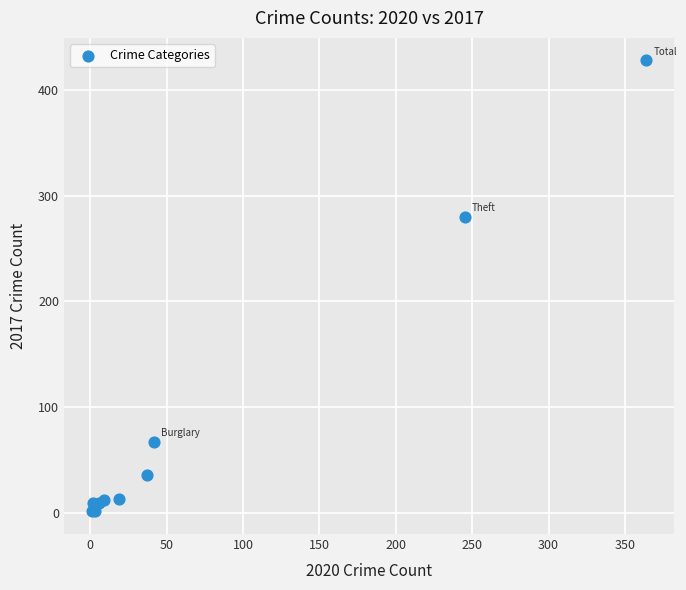

What Y value in the scatter plot is closest to 214?

280